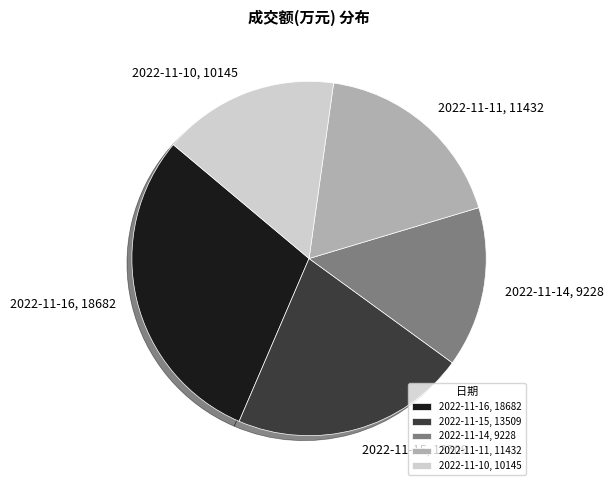

Combined, do 2022-11-16 and 2022-11-10 account for over 50%?

No